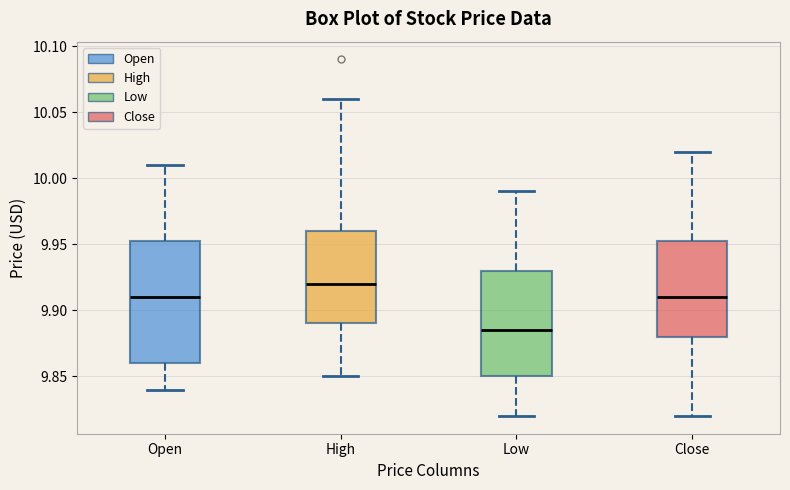

Comparing the boxes themselves (not the whiskers), which one is the tallest?

Open